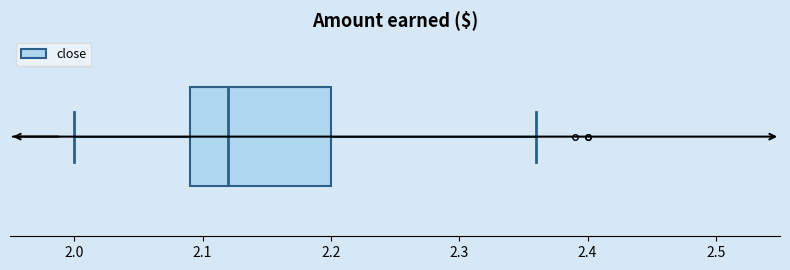

Where does the median line of the box sit on the x-axis? The values are not printed on the chart, so give them approximately, as read against the axis.

2.12